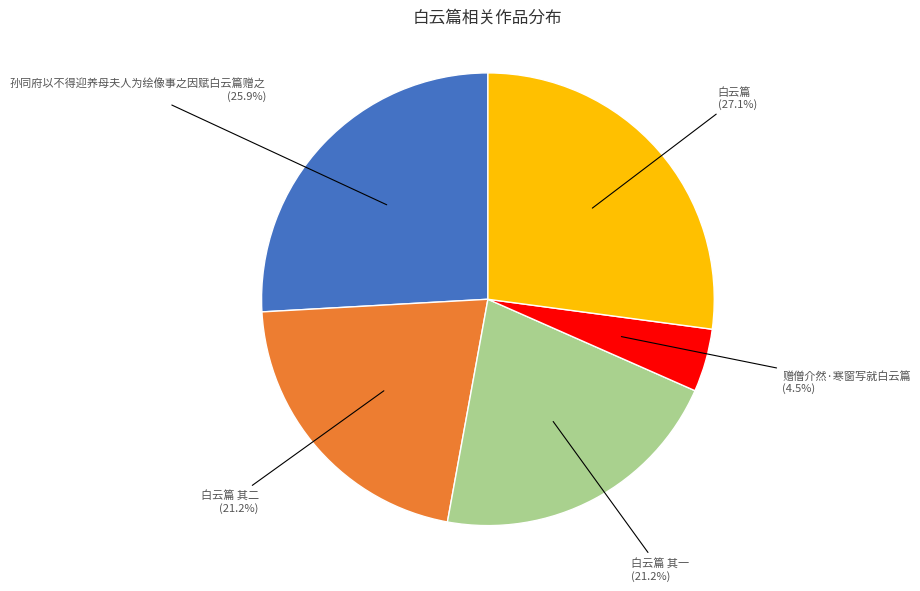

Which category has the biggest portion of the pie?

白云篇